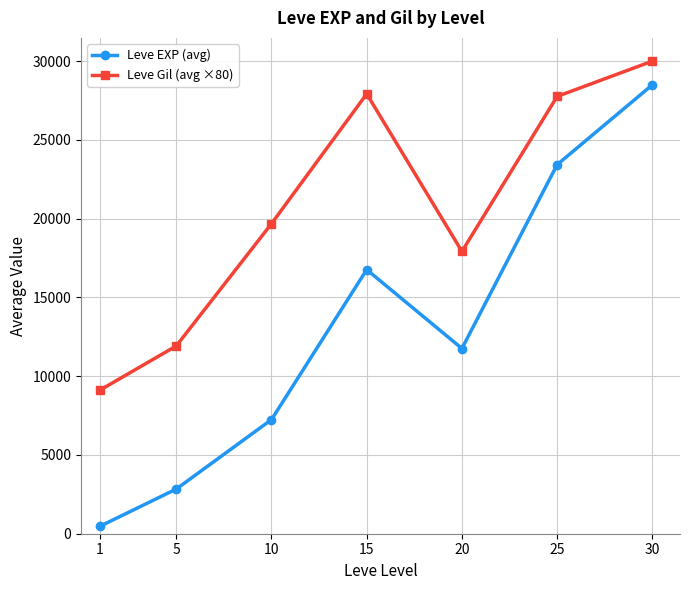

What is the spread (max minus min) of values at 5?

9085